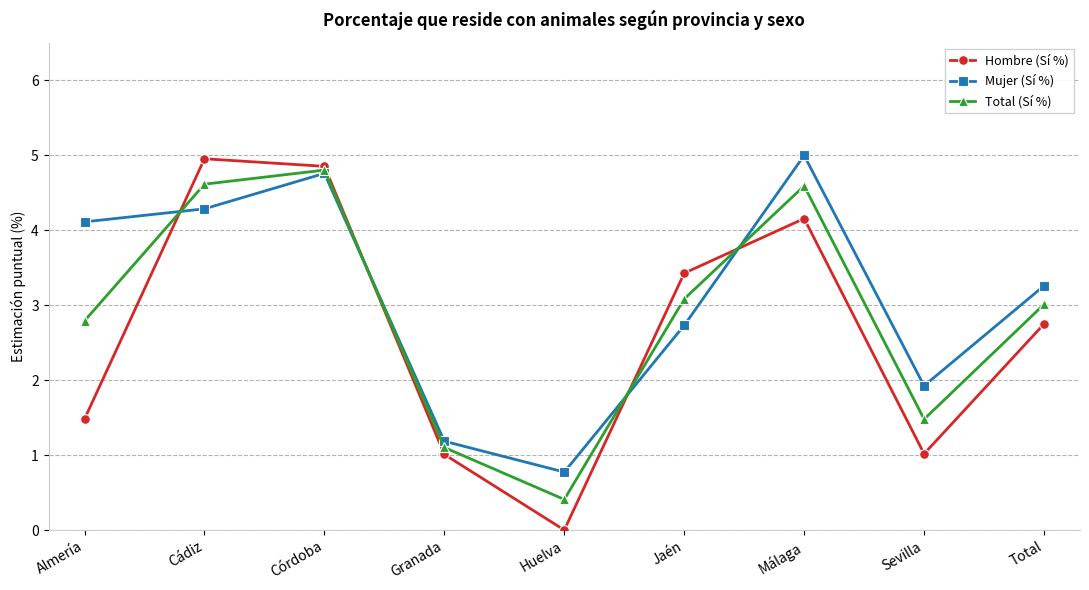

Where is the first local maximum for Mujer (Sí %)?

Córdoba